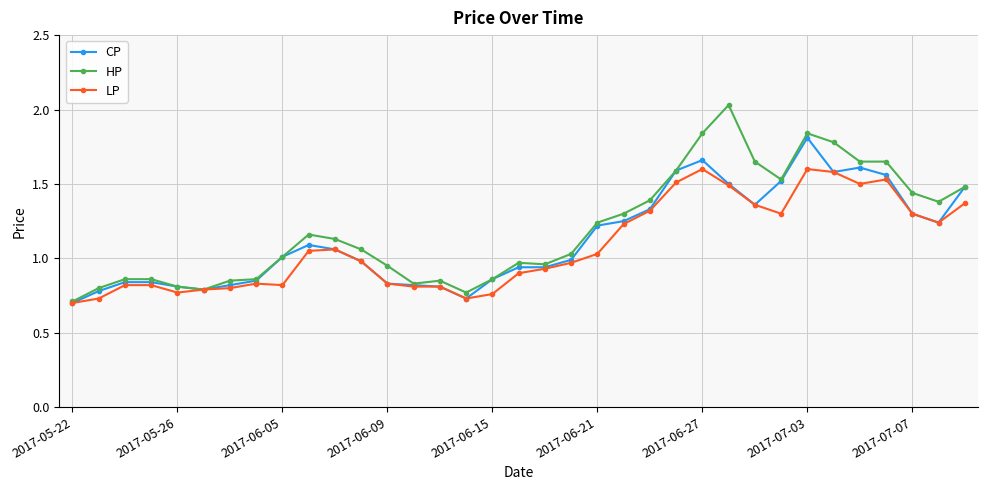

Which series has the largest range (max minus min)?

HP